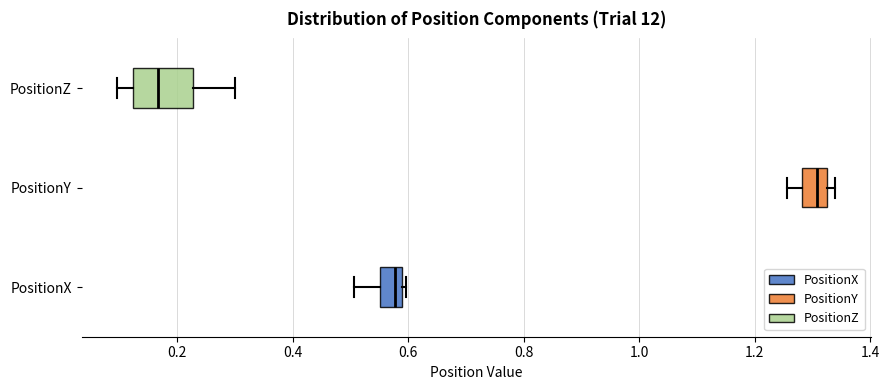

Where is the right edge of the box for PositionX on the x-axis? The values are not printed on the chart, so give them approximately, as read against the axis.

0.58